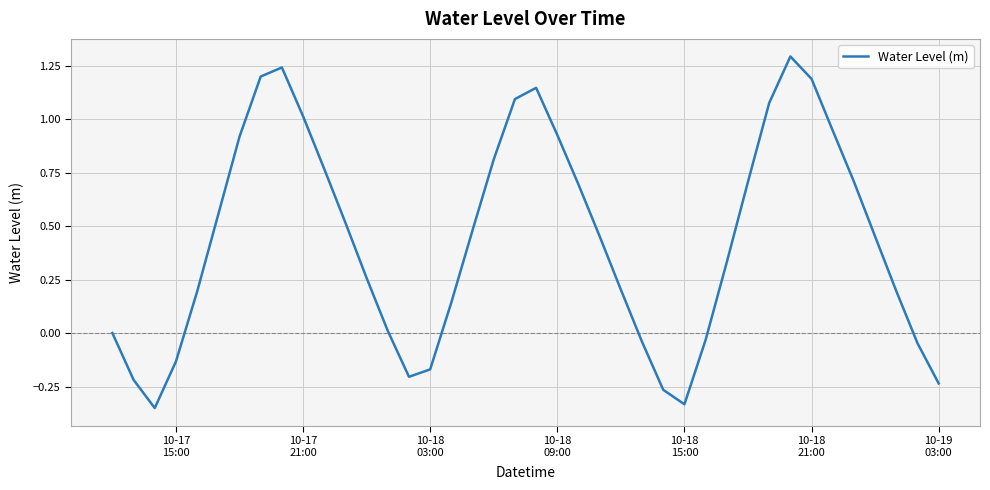

What is the greatest value displayed?

1.3